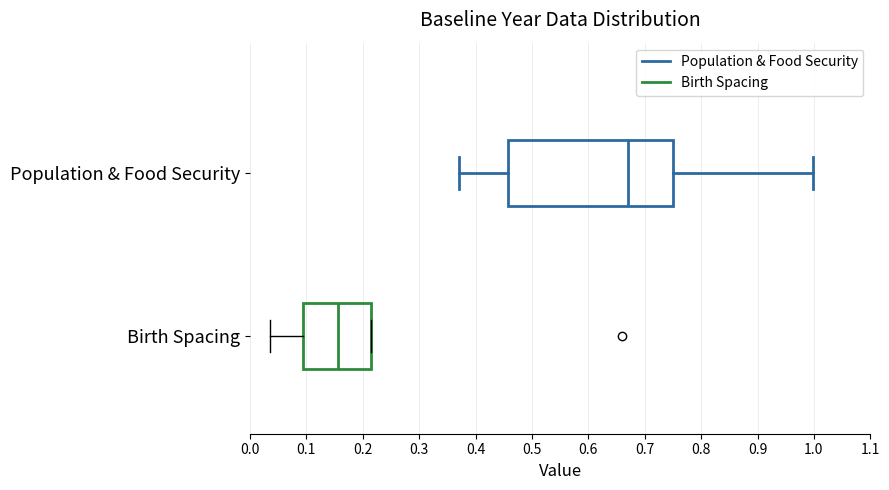

Where does the left whisker of the box for Birth Spacing end on the x-axis? The values are not printed on the chart, so give them approximately, as read against the axis.

0.04